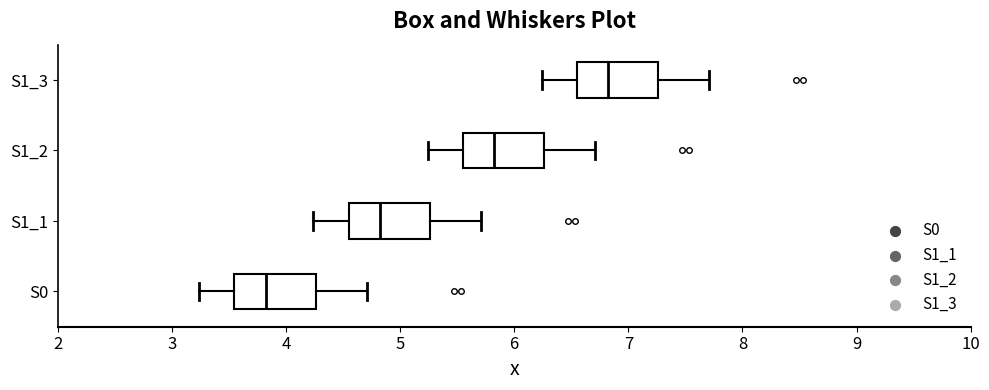

Reading bottom to top, transcribe this box plot: for each box, give where its median line is, the range the box spans, and where its two whiskers end, as read against the x-axis. The values are not printed on the chart, so give them approximately, as read against the axis.

S0: median 3.8, box 3.5 to 4.3, whiskers 3.2 to 4.7
S1_1: median 4.8, box 4.5 to 5.3, whiskers 4.2 to 5.7
S1_2: median 5.8, box 5.5 to 6.3, whiskers 5.2 to 6.7
S1_3: median 6.8, box 6.5 to 7.3, whiskers 6.2 to 7.7